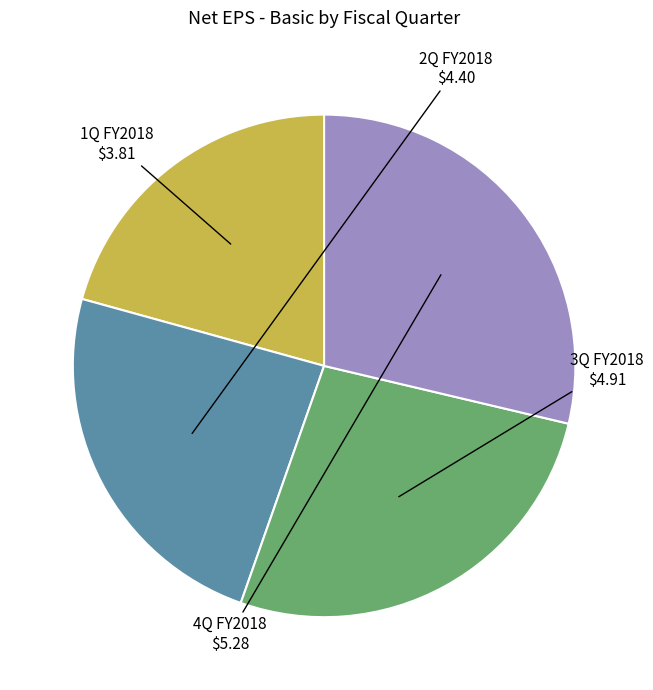

Does any single category account for the majority?

No